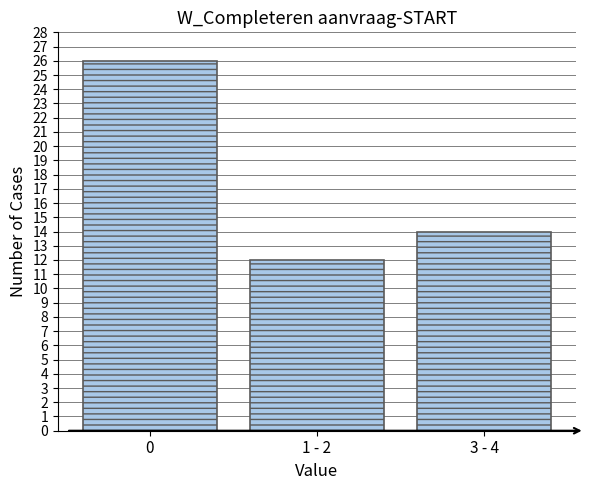

Reading right to left, what are all the values shown in this chart?

3 - 4=14	1 - 2=12	0=26